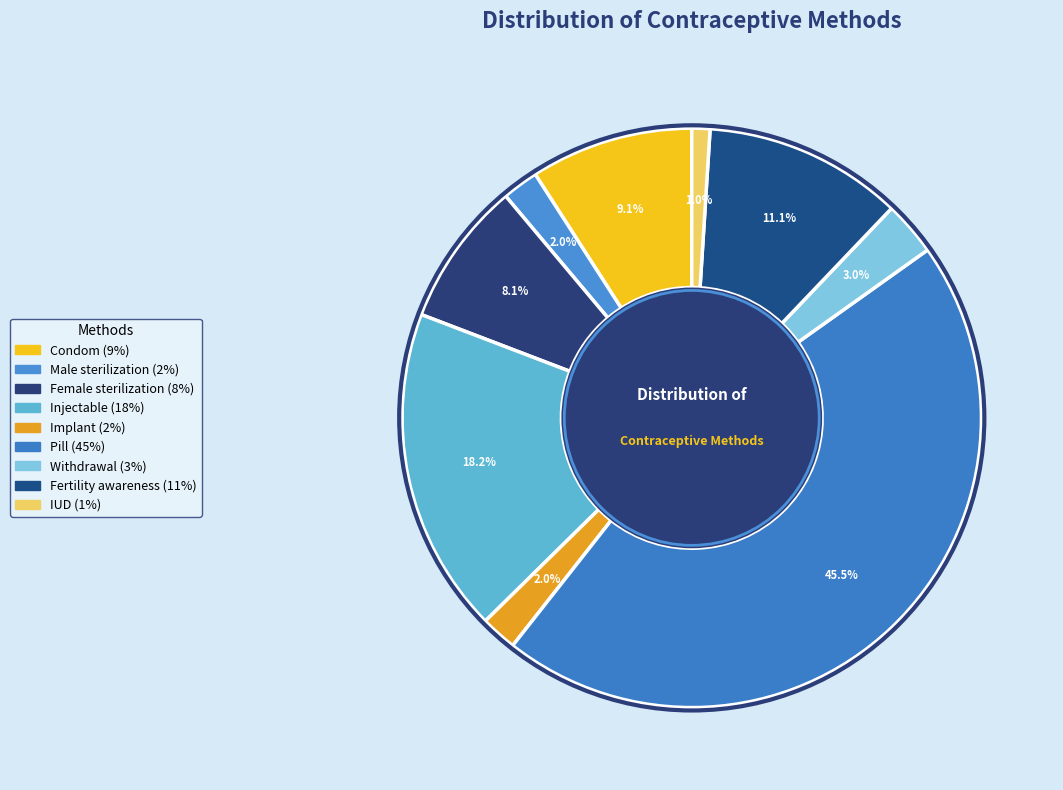

Between IUD and Condom, which is larger?

Condom